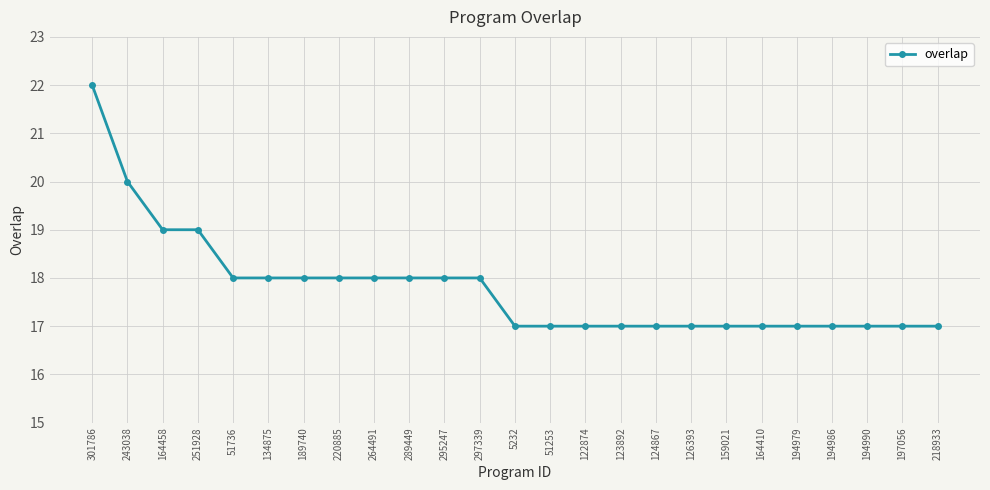

Count the number of categories in the chart.

25